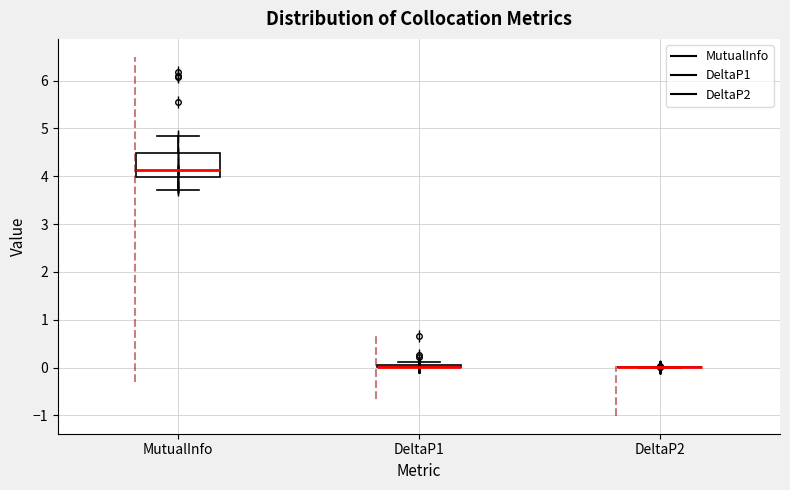

Which box is the tallest, from its lower edge to its upper edge?

MutualInfo